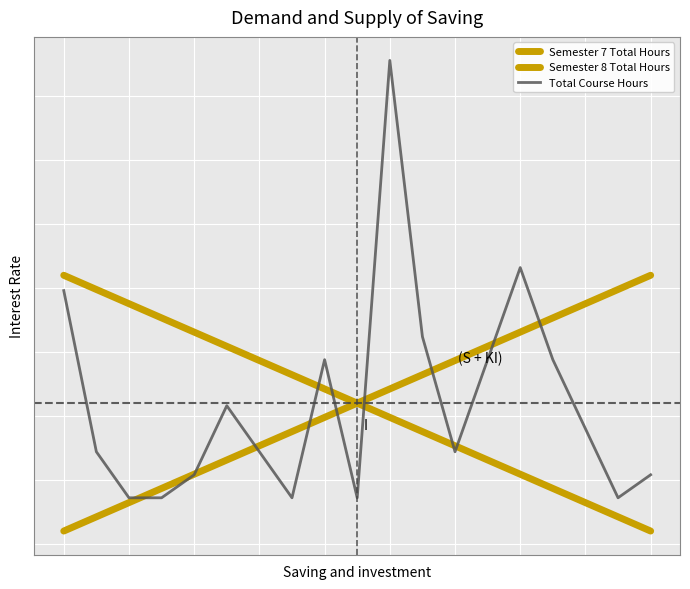

Does the chart display data point markers on the line(s)?

No